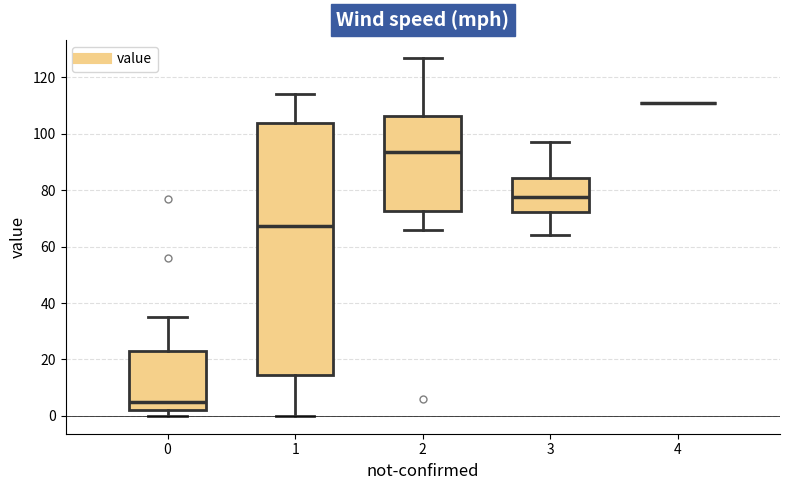

Reading left to right, transcribe this box plot: for each box, give where its median line is, the range the box spans, and where its two whiskers end, as read against the y-axis. The values are not printed on the chart, so give them approximately, as read against the axis.

0: median 6, box 2 to 24, whiskers 0 to 36
1: median 68, box 14 to 104, whiskers 0 to 114
2: median 94, box 72 to 106, whiskers 66 to 128
3: median 78, box 72 to 84, whiskers 64 to 98
4: box collapsed to a line at 112, whiskers 112 to 112